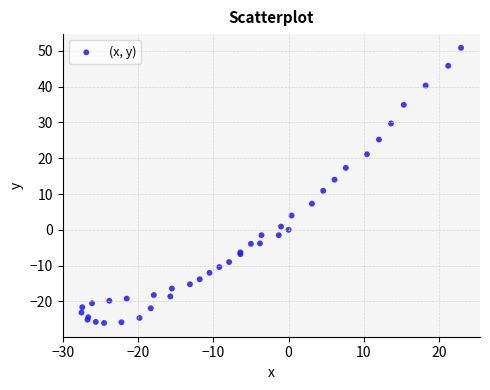

What Y value in the scatter plot is closest to 12?

10.9